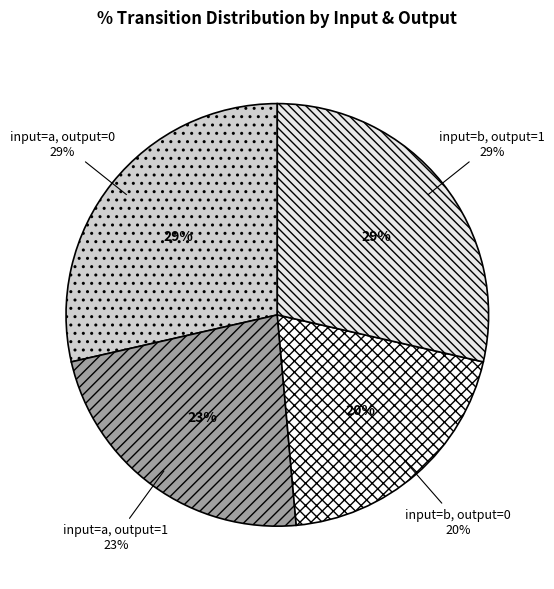

To the nearest percent, what is the average slice percentage?

25%